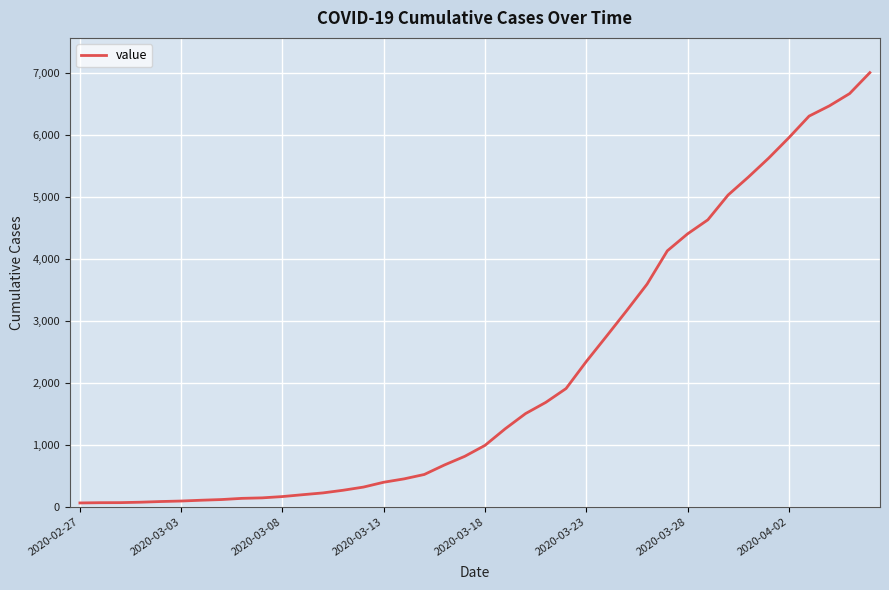

What is the maximum value shown in the chart?

7004